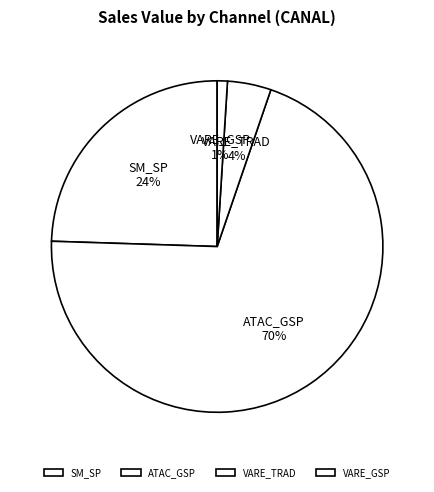

Count the number of slices in the pie.

4